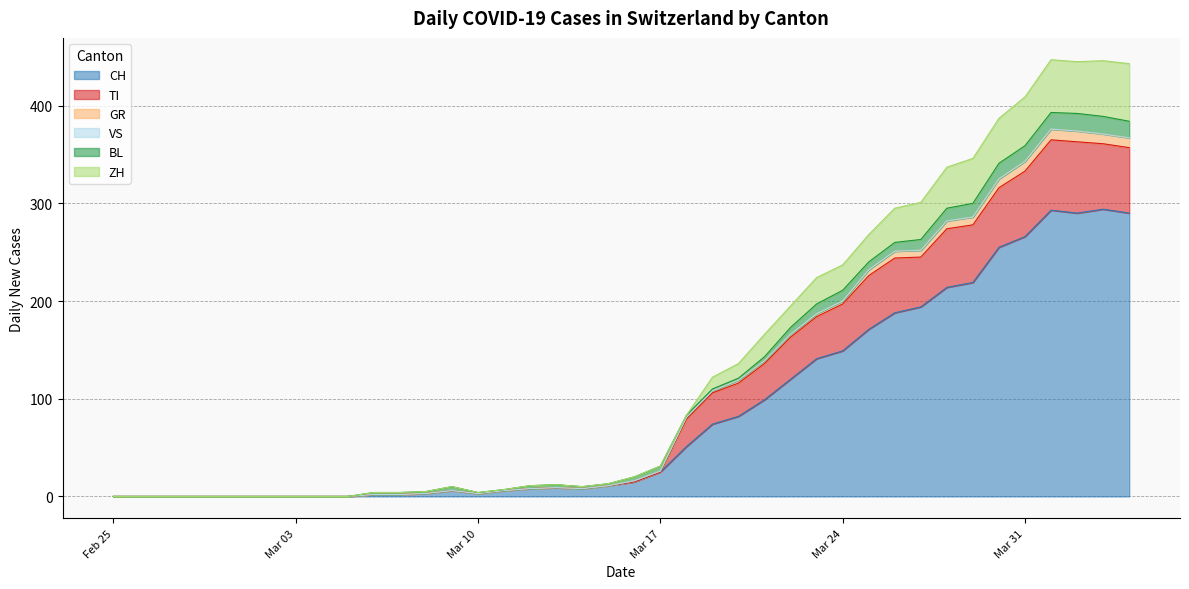

The CH series shows 1 at 2020-03-06. True or false?

False